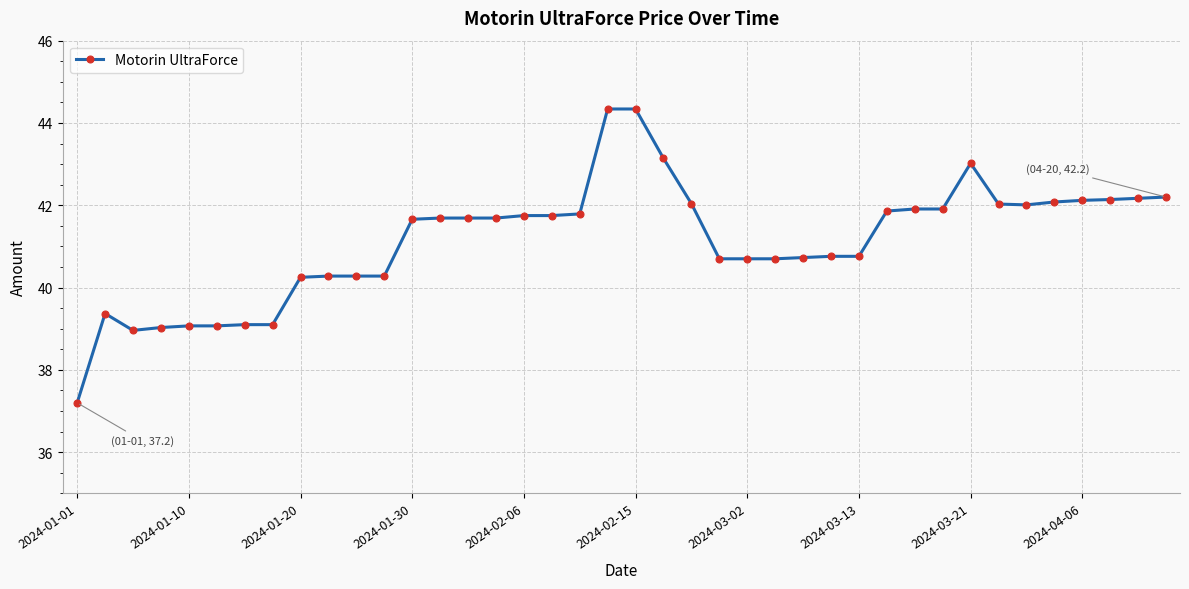

What is the average value?

41.1